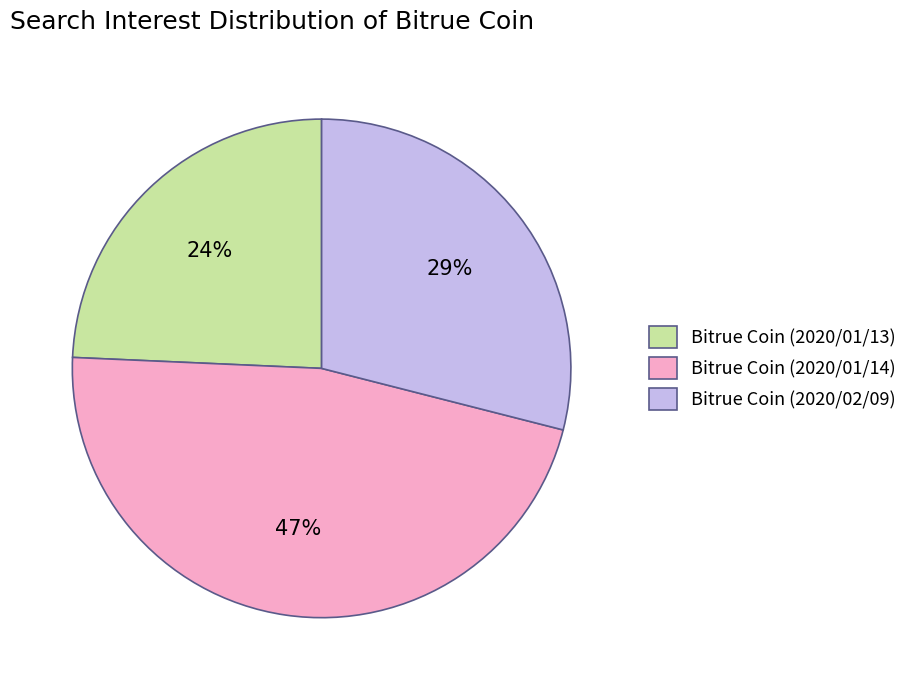

What percentage is the Bitrue Coin (2020/01/13) slice, to the nearest percent?

24%